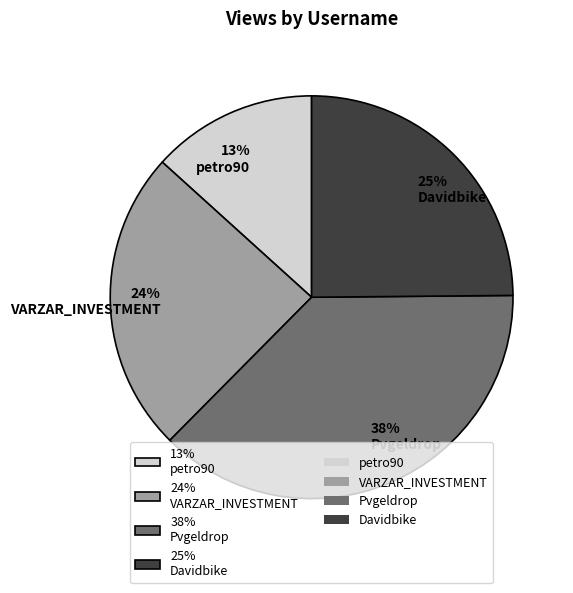

Combined, do 25% Davidbike and 13% petro90 account for over 50%?

No